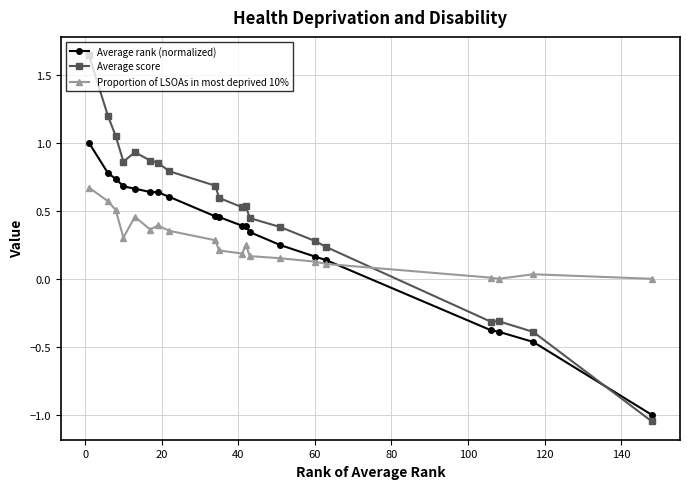

List the series in order of their overall mean, highest first.

Average score, Average rank (normalized), Proportion of LSOAs in most deprived 10%